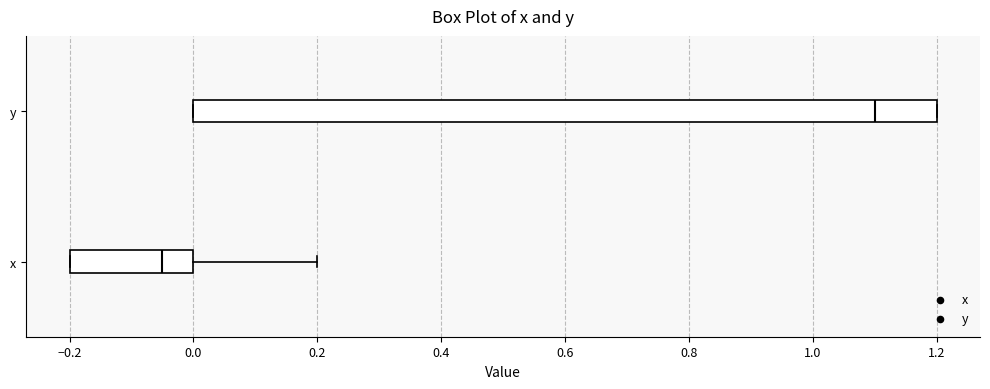

Where is the left edge of the box for y on the x-axis? The values are not printed on the chart, so give them approximately, as read against the axis.

0.00